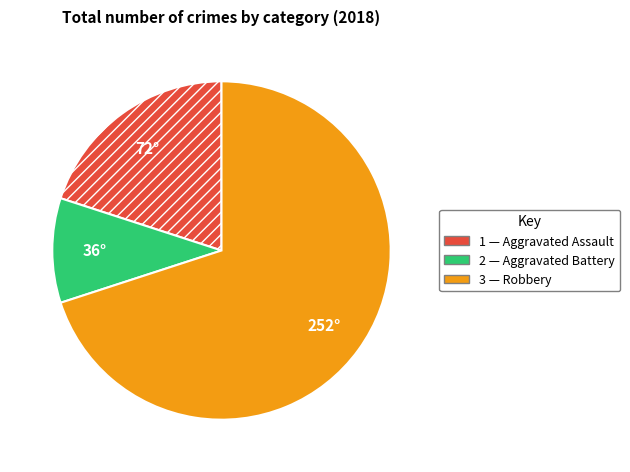

How many slices are in this pie chart?

3